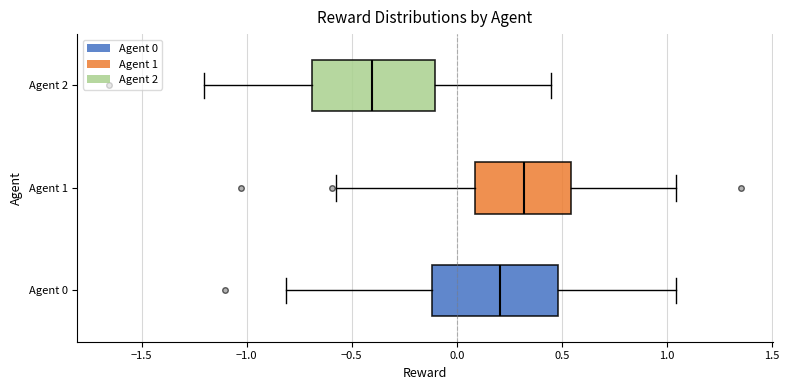

Which box's median line is the furthest to the left?

Agent 2